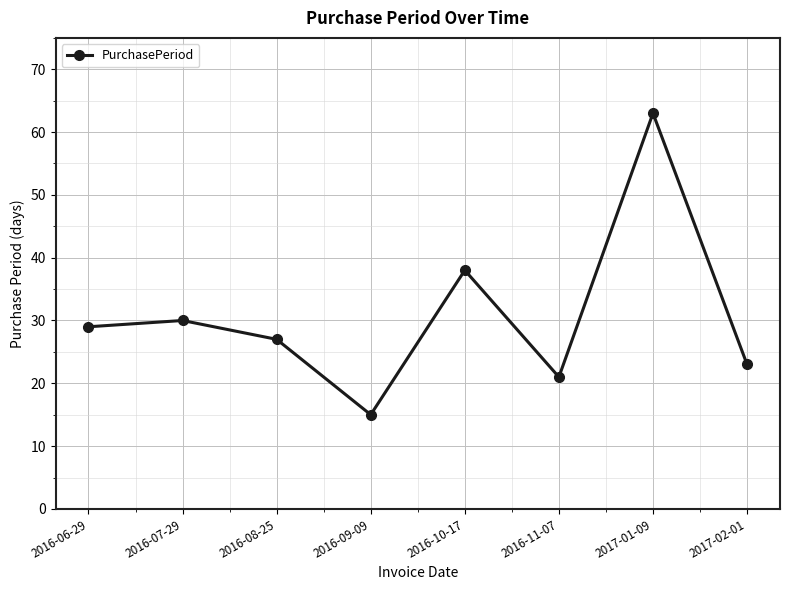

What is the label of the 3rd point from the left?

2016-08-25